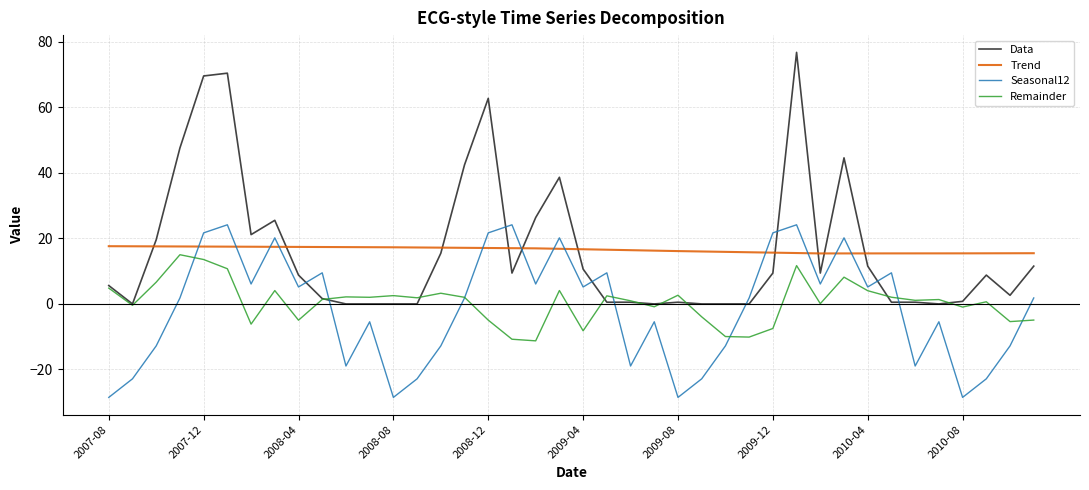

List the series in order of their peak value, highest first.

Data, Seasonal12, Trend, Remainder